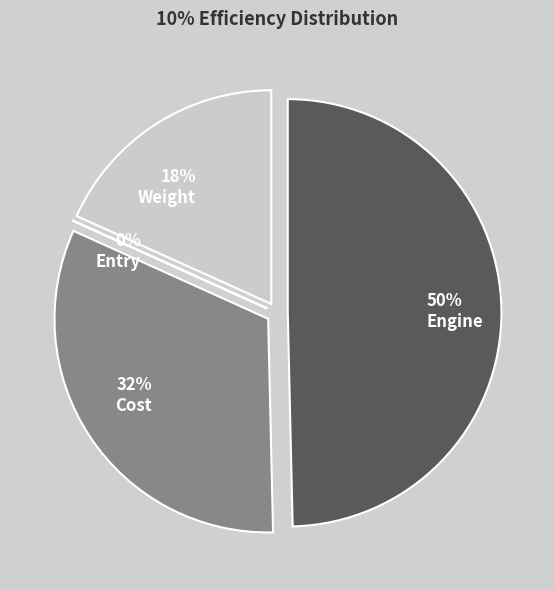

Which slice is the smallest?

Entry